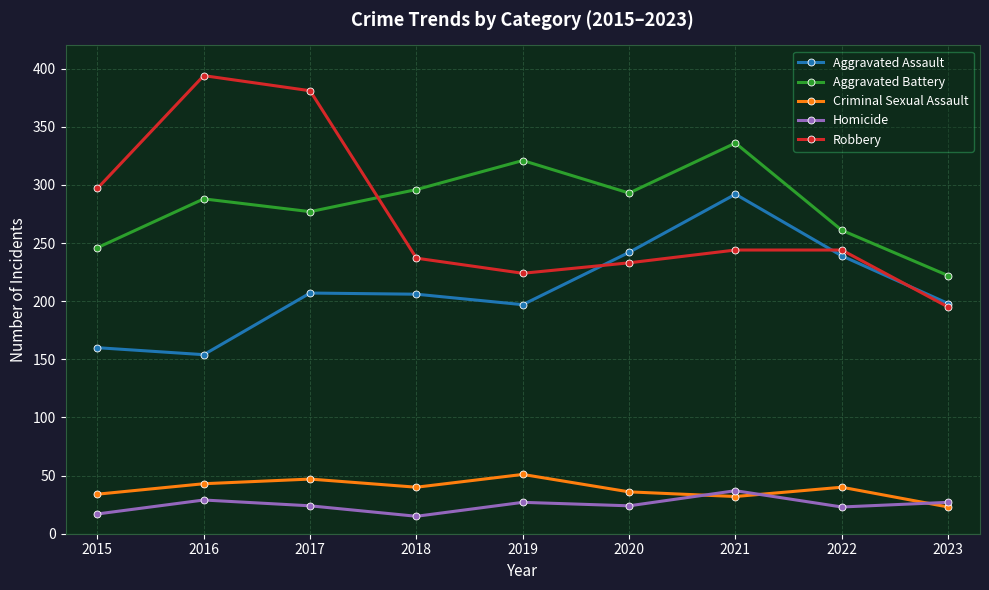

At which category does Robbery reach its first local valley?

2019